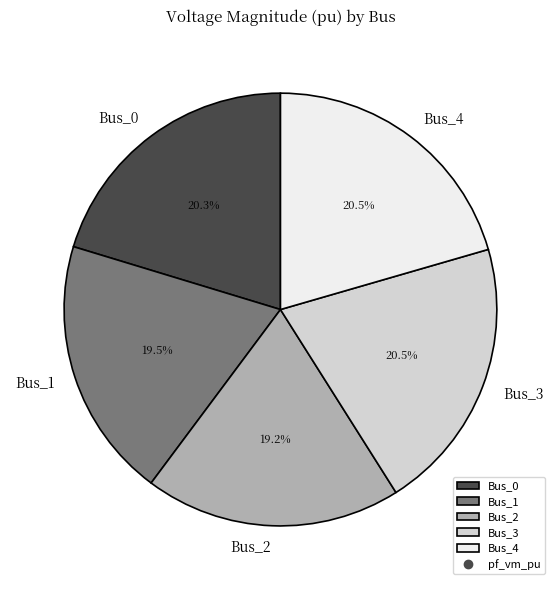

How much of the chart is everything except Bus_4?

79.5%